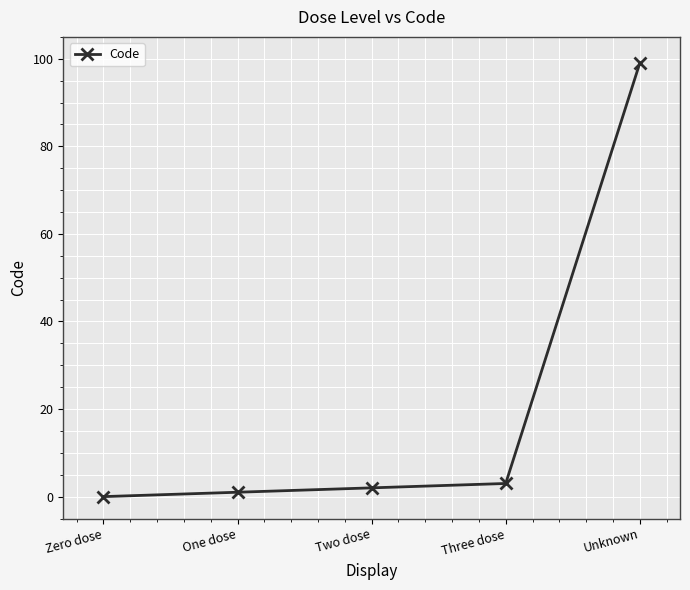

Reading left to right, what are all the values shown in this chart?

0	1	2	3	99